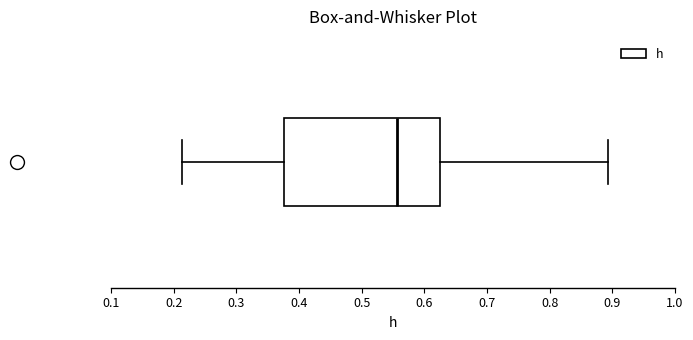

Transcribe this box plot: give where the median line is, the range the box spans, and where the two whiskers end, as read against the x-axis. The values are not printed on the chart, so give them approximately, as read against the axis.

median 0.56, box 0.38 to 0.63, whiskers 0.21 to 0.89